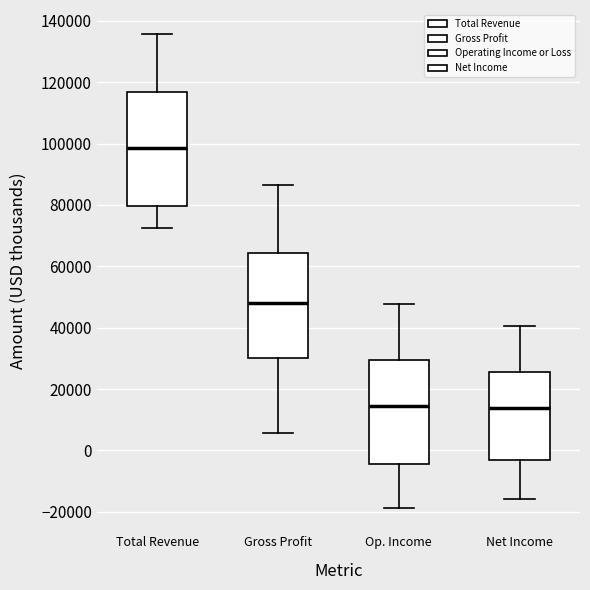

Reading left to right, read every box against the y-axis: the position of its median line, the range the box covers, and the ends of its whiskers. The values are not printed on the chart, so give them approximately, as read against the axis.

Total Revenue: median 98000, box 80000 to 116000, whiskers 72000 to 136000
Gross Profit: median 48000, box 30000 to 64000, whiskers 6000 to 86000
Op. Income: median 14000, box -4000 to 30000, whiskers -18000 to 48000
Net Income: median 14000, box -4000 to 26000, whiskers -16000 to 40000